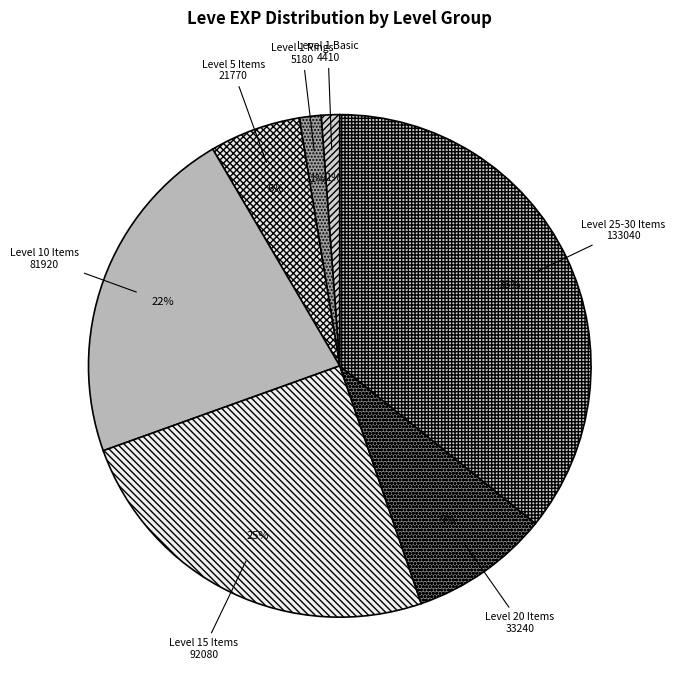

To the nearest percent, what percentage of the pie is Level 15 Items?

25%